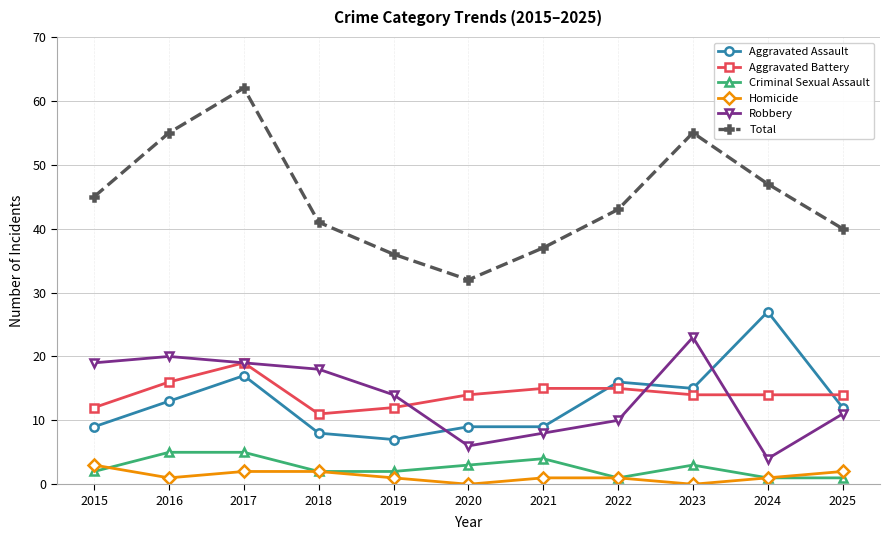

True or false: Criminal Sexual Assault and Total cross at least once.

False